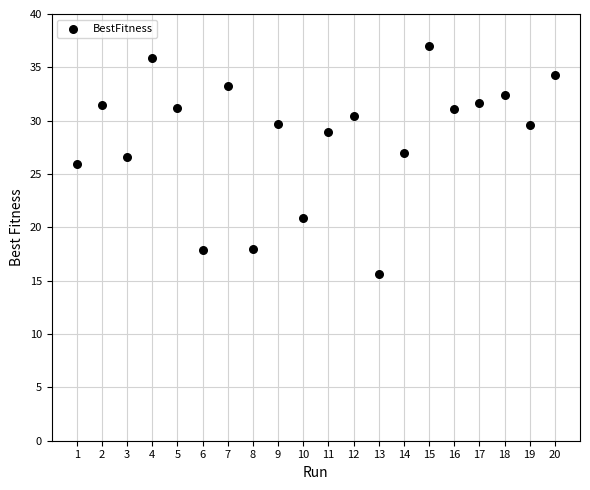

What is the range of X values (max minus min)?

19.0